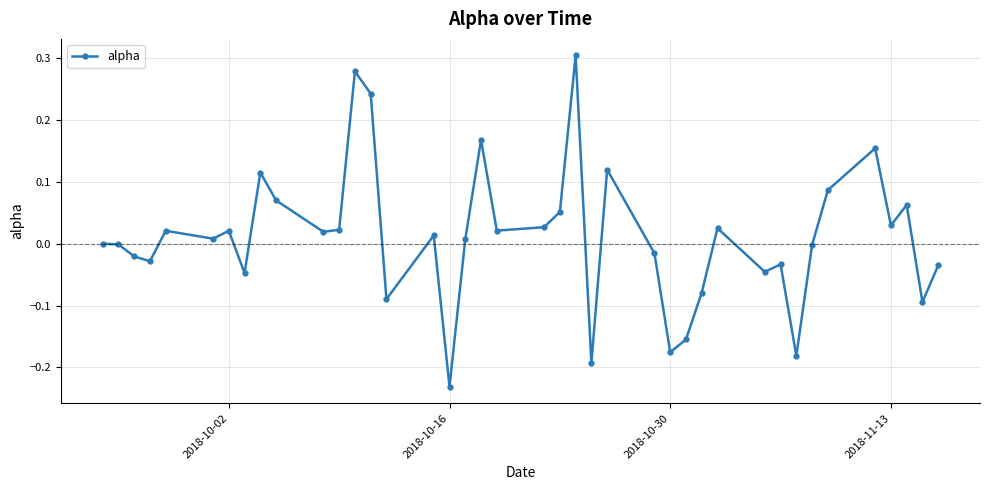

How many interior local valleys (lower than both neighbors) does the data have?

13